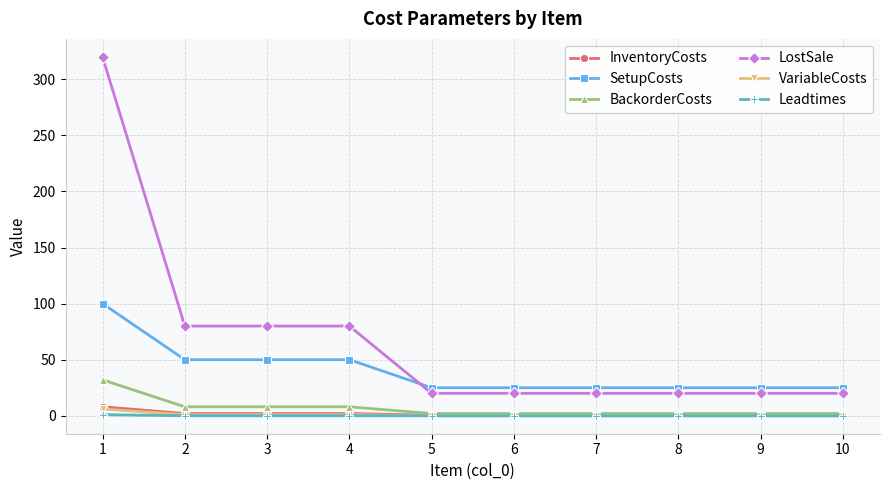

How many series are shown in this chart?

6